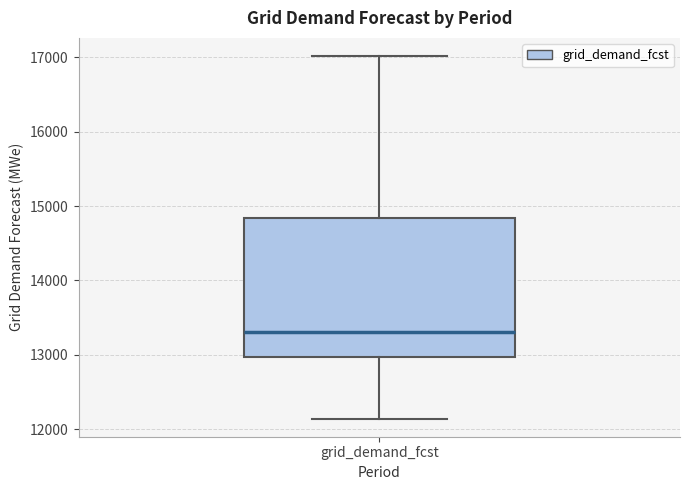

Read this box plot against the y-axis: the position of the median line, the range covered by the box, and the ends of both whiskers. The values are not printed on the chart, so give them approximately, as read against the axis.

median 13300, box 13000 to 14800, whiskers 12100 to 17000